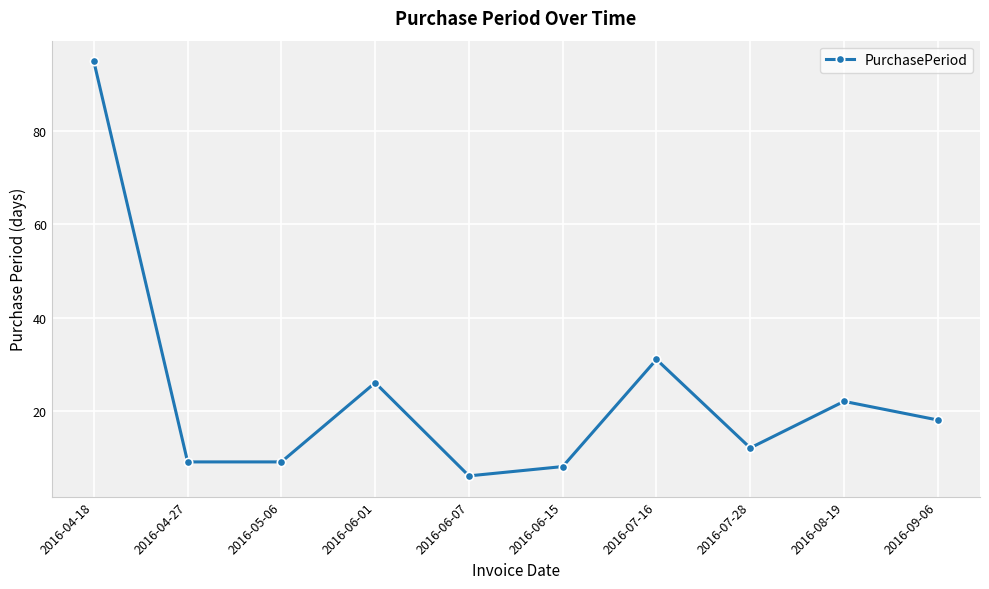

Does the chart have visible grid lines?

Yes